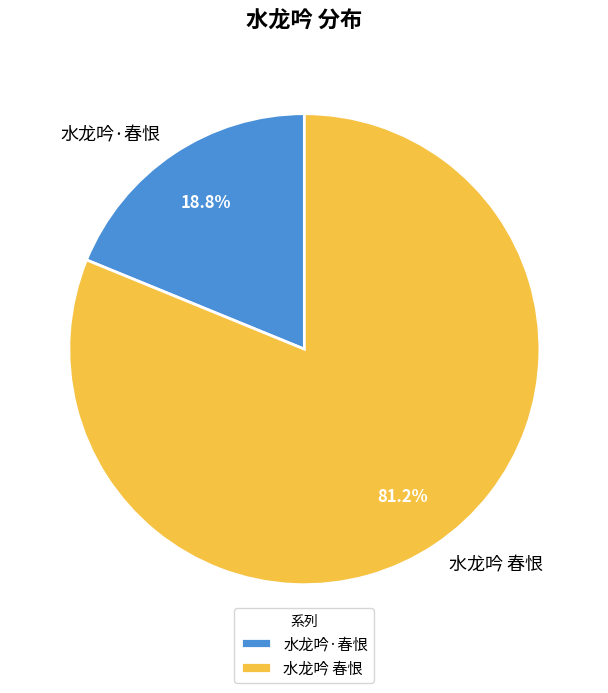

The 水龙吟 春恨 slice represents 81% of the pie. True or false?

True